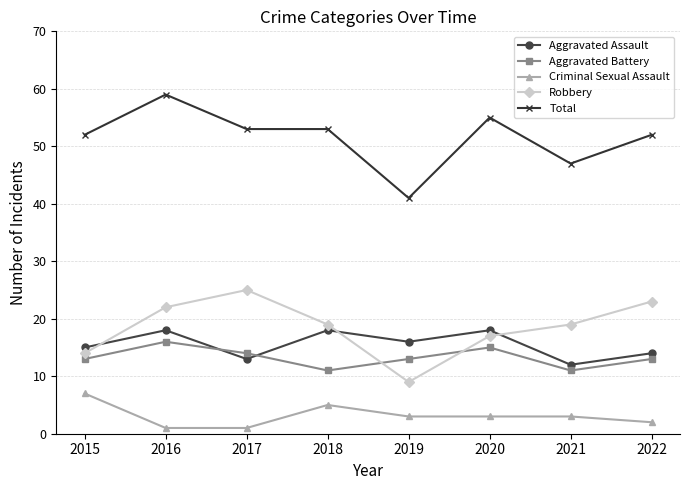

What is the highest value of the Total series?

59